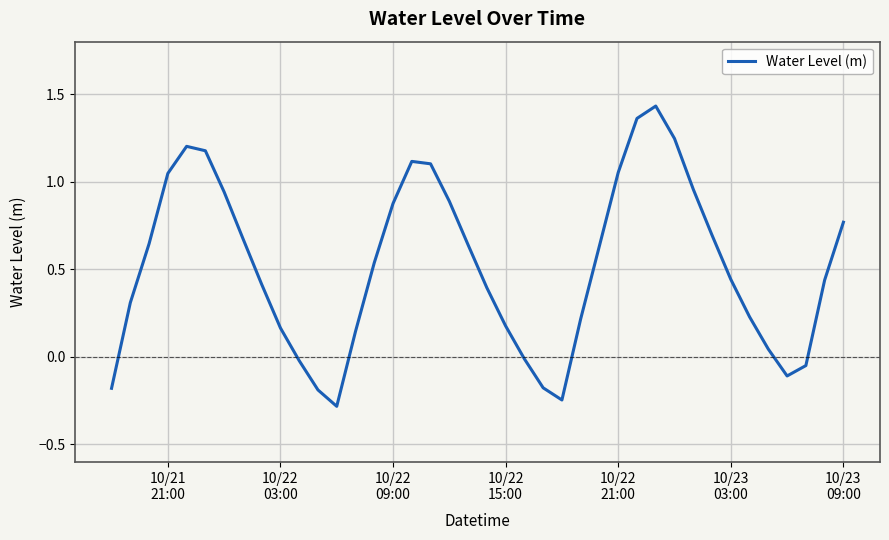

What is the difference between the maximum and minimum values?

1.7